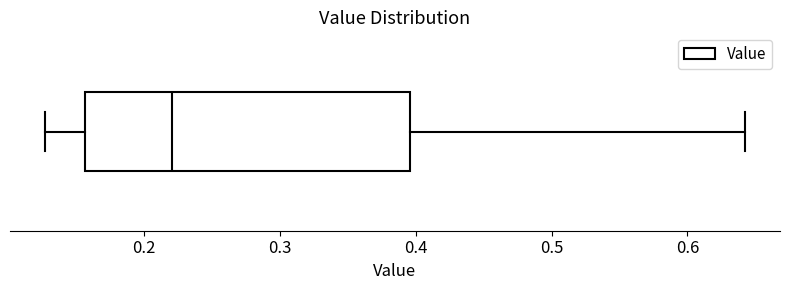

Transcribe this box plot: give where the median line is, the range the box spans, and where the two whiskers end, as read against the x-axis. The values are not printed on the chart, so give them approximately, as read against the axis.

median 0.22, box 0.16 to 0.40, whiskers 0.13 to 0.64